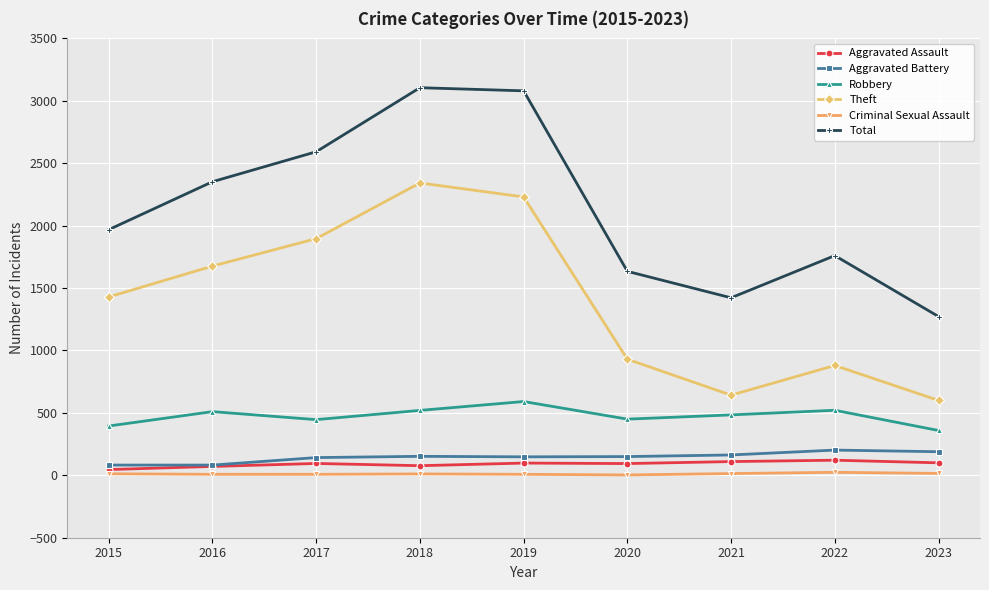

What is the value of the Robbery point at the 5th from the left?

591